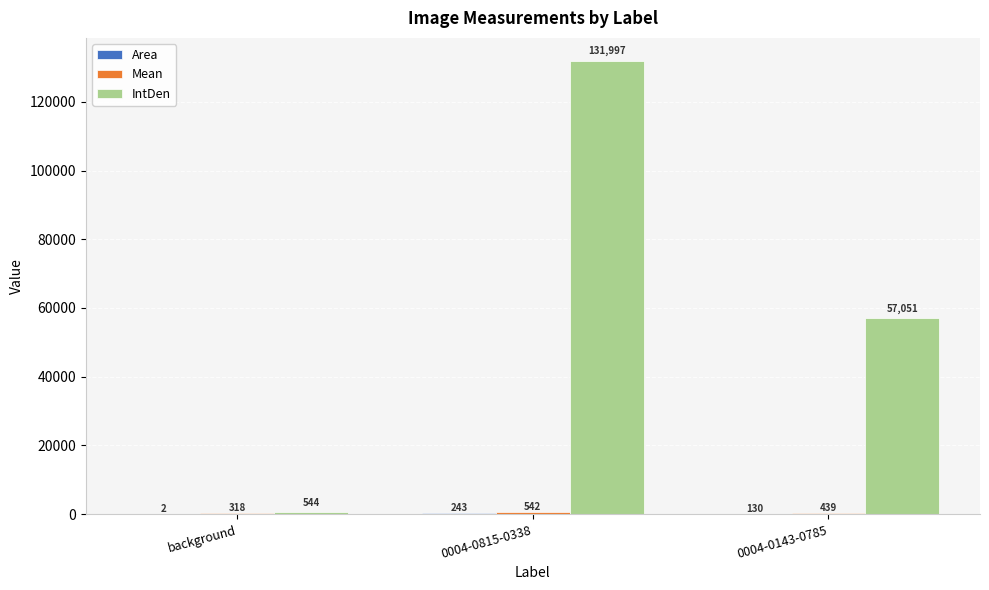

What is the approximate value of IntDen at background?

543.9